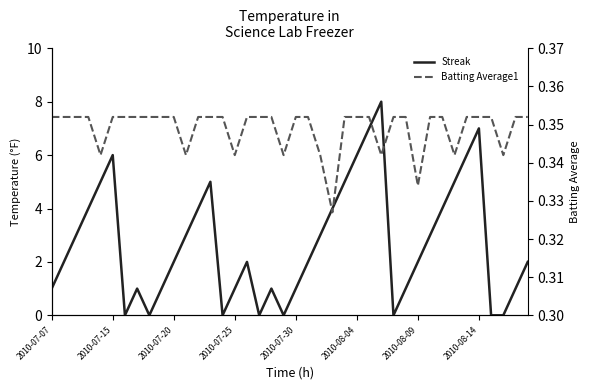

Reading right to left, what are all the values shown in this chart?

Streak: 2.0	1.0	0.0	0.0	7.0	6.0	5.0	4.0	3.0	2.0	1.0	0.0	8.0	7.0	6.0	5.0	4.0	3.0	2.0	1.0	0.0	1.0	0.0	2.0	1.0	0.0	5.0	4.0	3.0	2.0	1.0	0.0	1.0	0.0	6.0	5.0	4.0	3.0	2.0	1.0
Batting Average1: 0.4	0.4	0.3	0.4	0.4	0.4	0.3	0.4	0.4	0.3	0.4	0.4	0.3	0.4	0.4	0.4	0.3	0.3	0.4	0.4	0.3	0.4	0.4	0.4	0.3	0.4	0.4	0.4	0.3	0.4	0.4	0.4	0.4	0.4	0.4	0.3	0.4	0.4	0.4	0.4